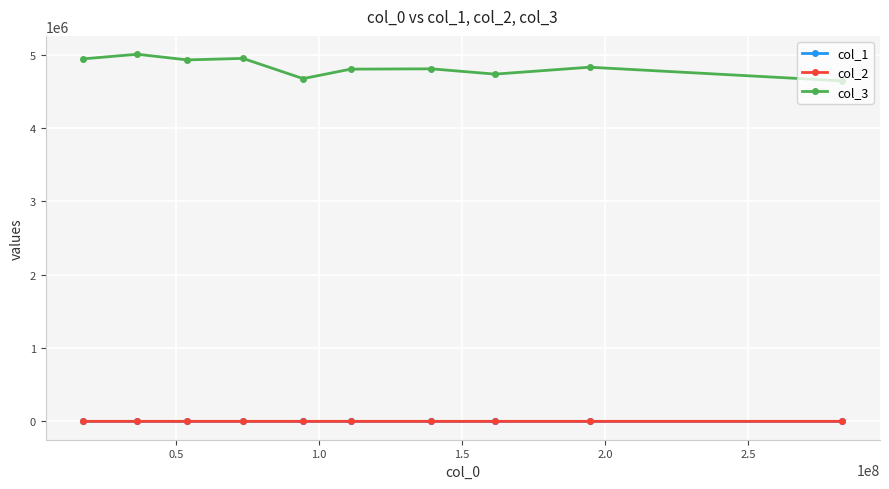

How many lines are shown in the chart?

3